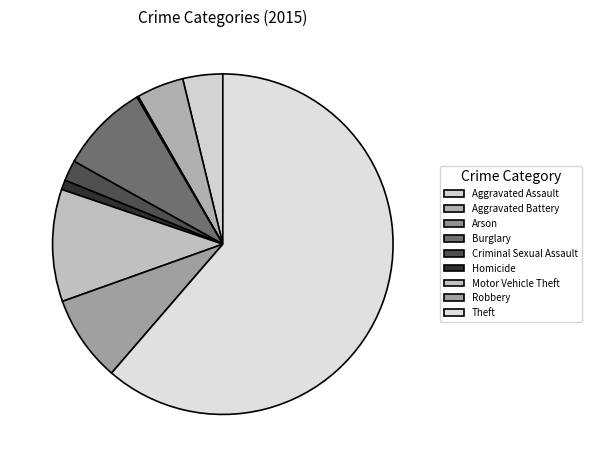

What is the majority slice?

Theft